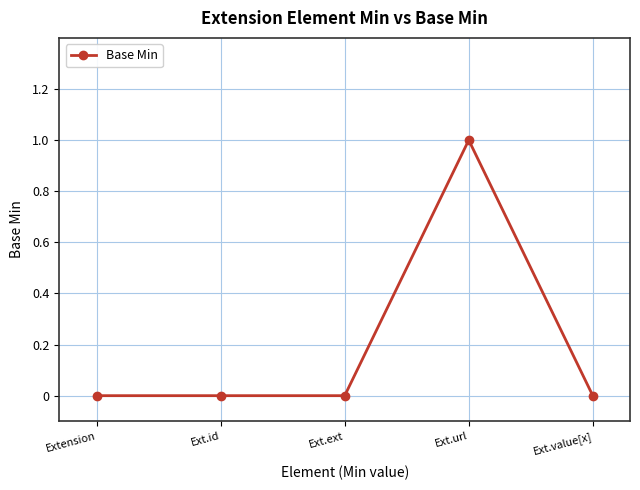

Reading right to left, what are all the values shown in this chart?

Ext.value[x]=0	Ext.url=1	Ext.ext=0	Ext.id=0	Extension=0